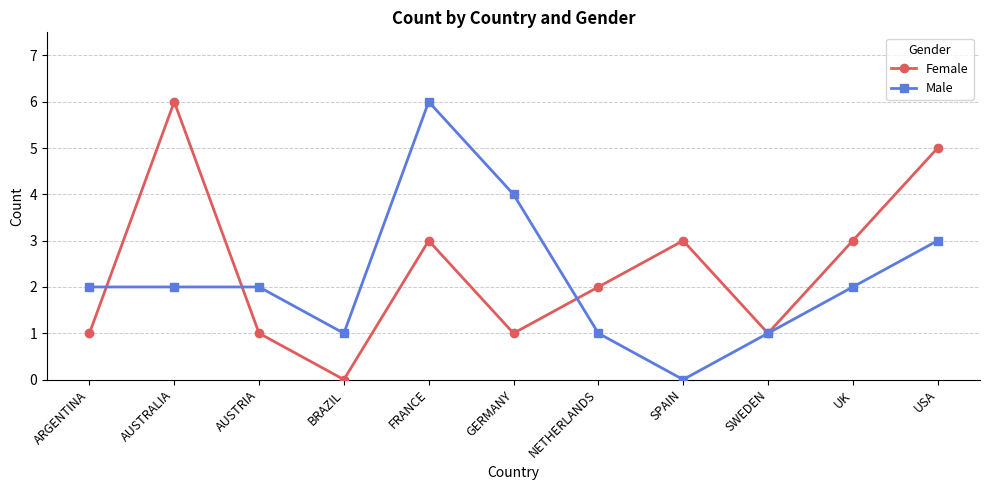

What position from the left is NETHERLANDS?

7